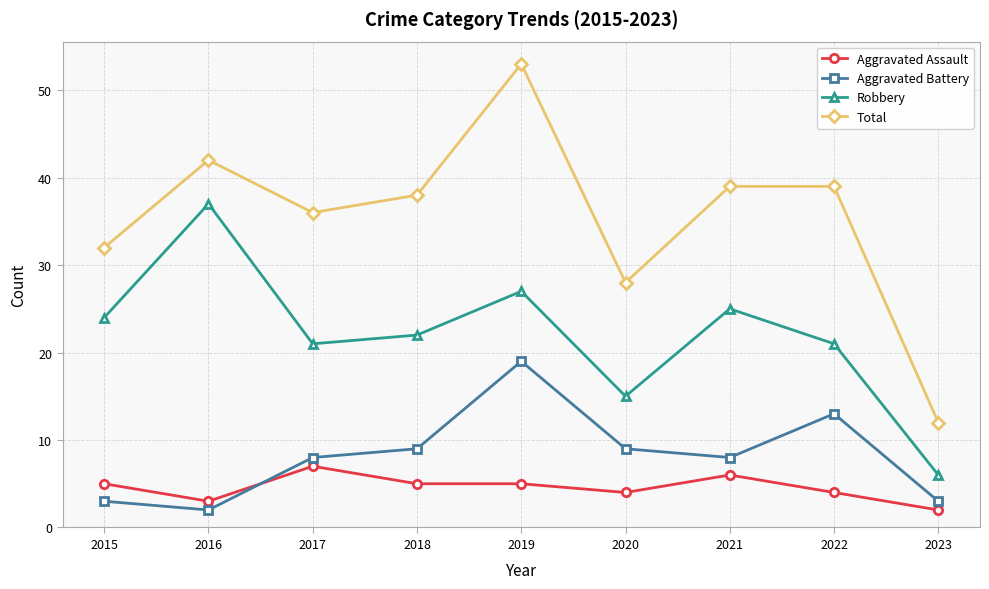

True or false: Aggravated Battery has a value of 5 at 2023.

False